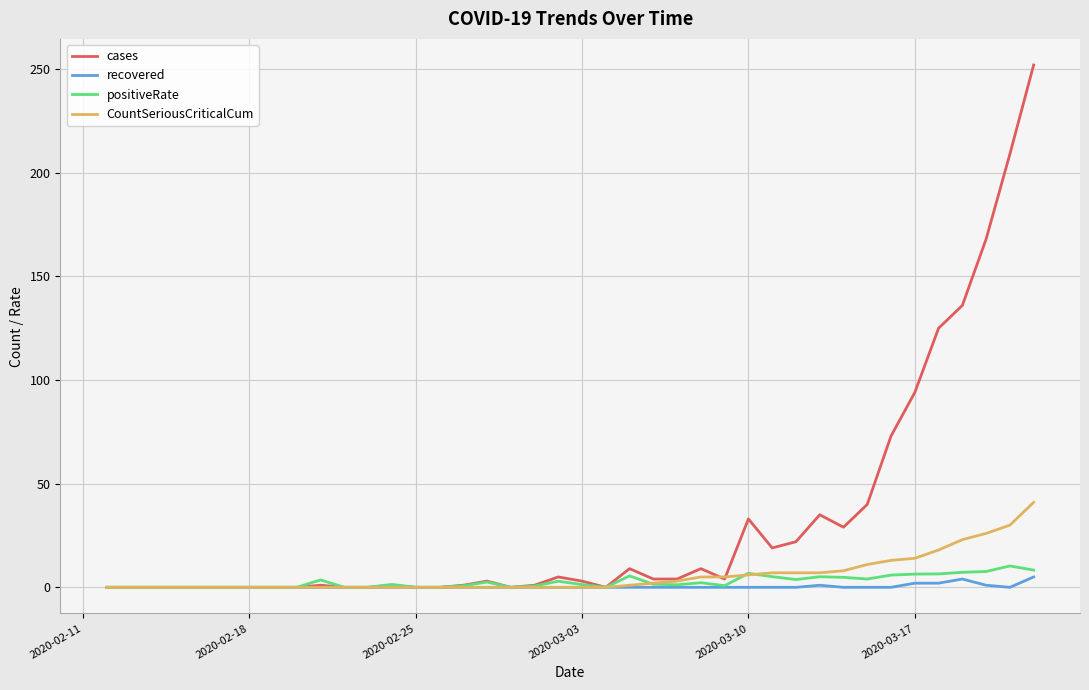

Which series has the largest range (max minus min)?

cases